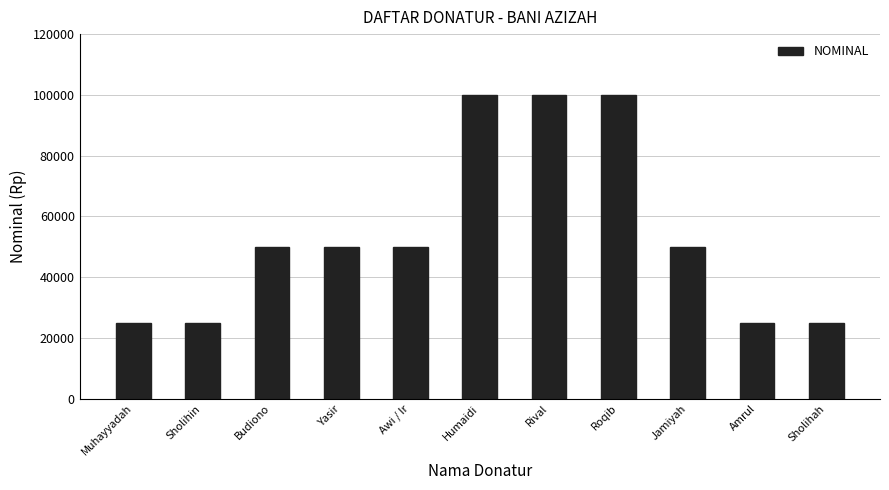

Is it true that the value at Roqib is 100000?

True